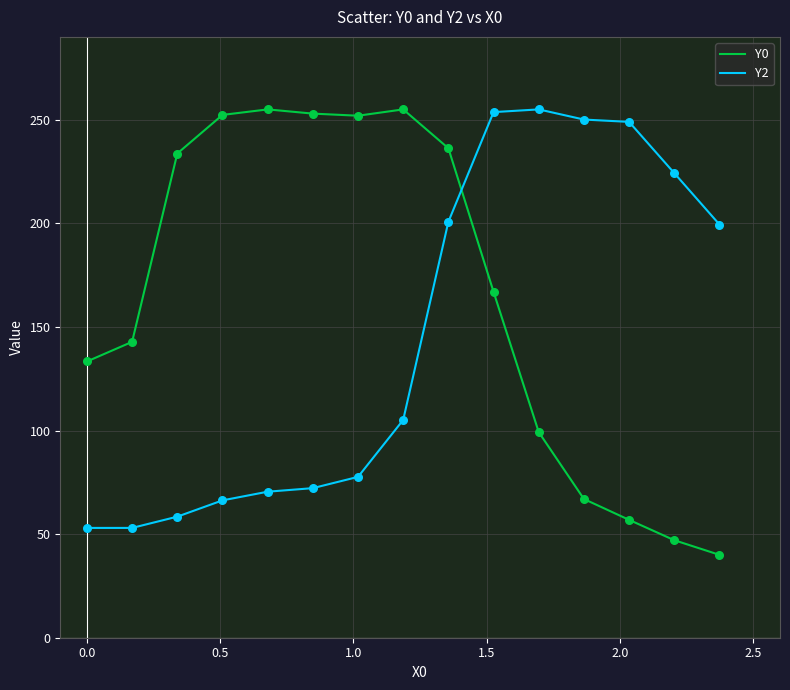

Which series has the largest total across all categories?

Y0